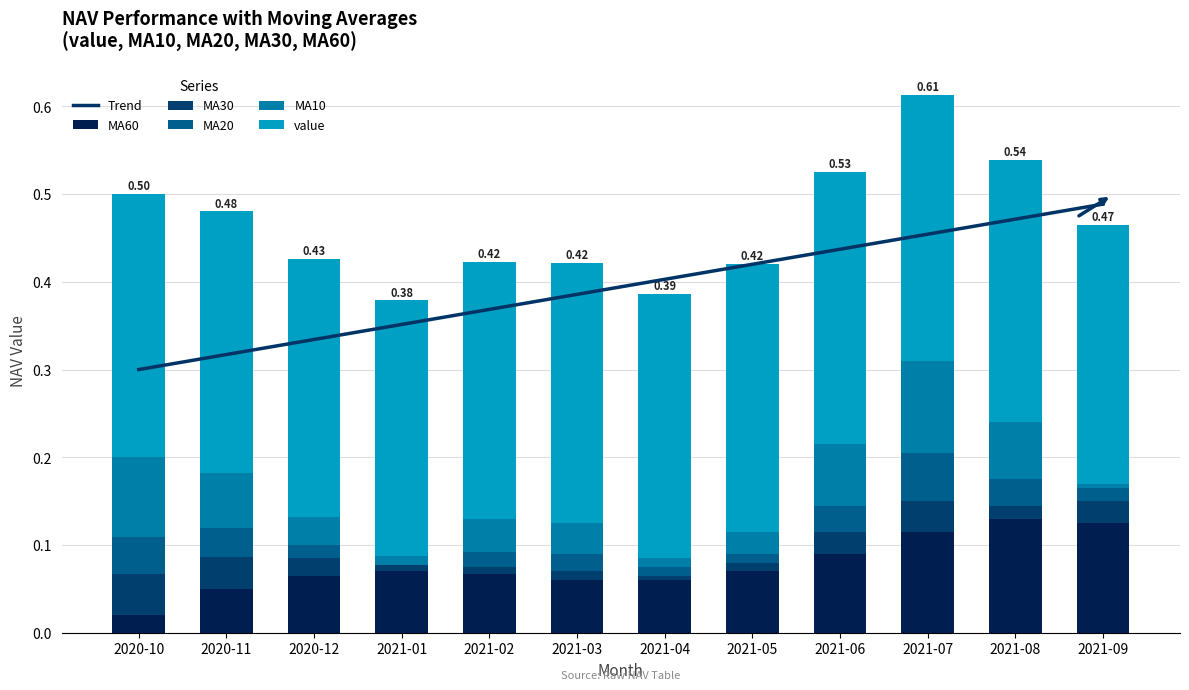

What is the label of the 1st bar from the right?

2021-09